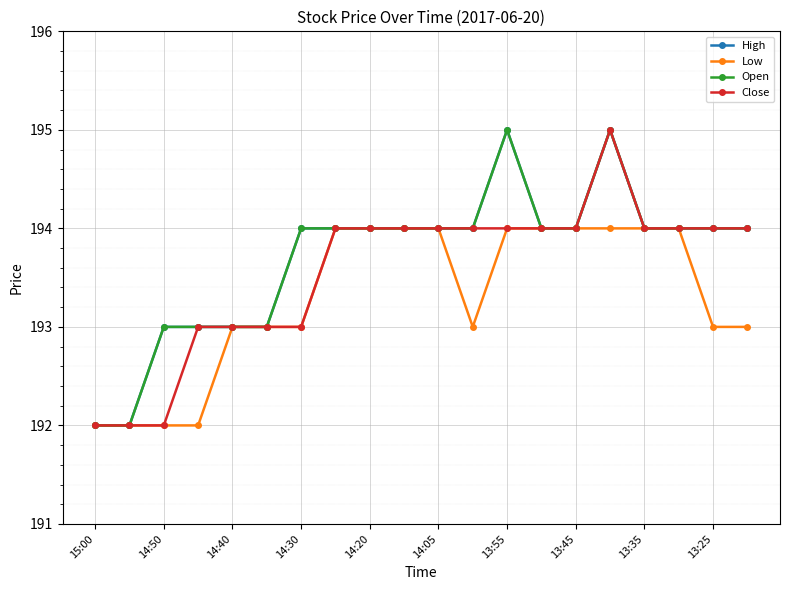

Does the chart have visible grid lines?

Yes